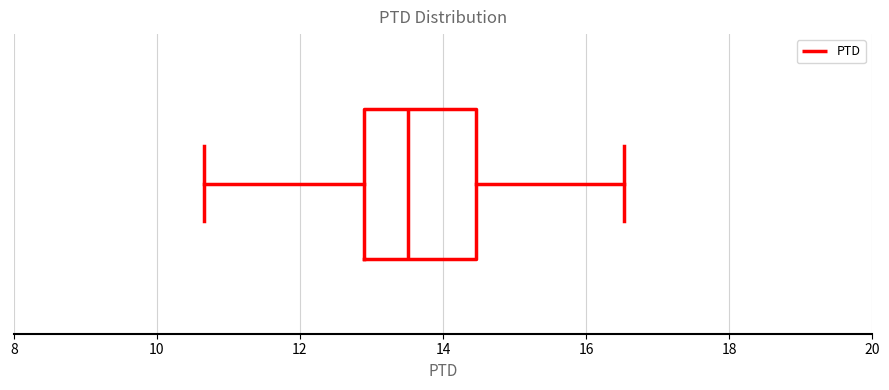

Where does the median line of the box sit on the x-axis? The values are not printed on the chart, so give them approximately, as read against the axis.

13.6